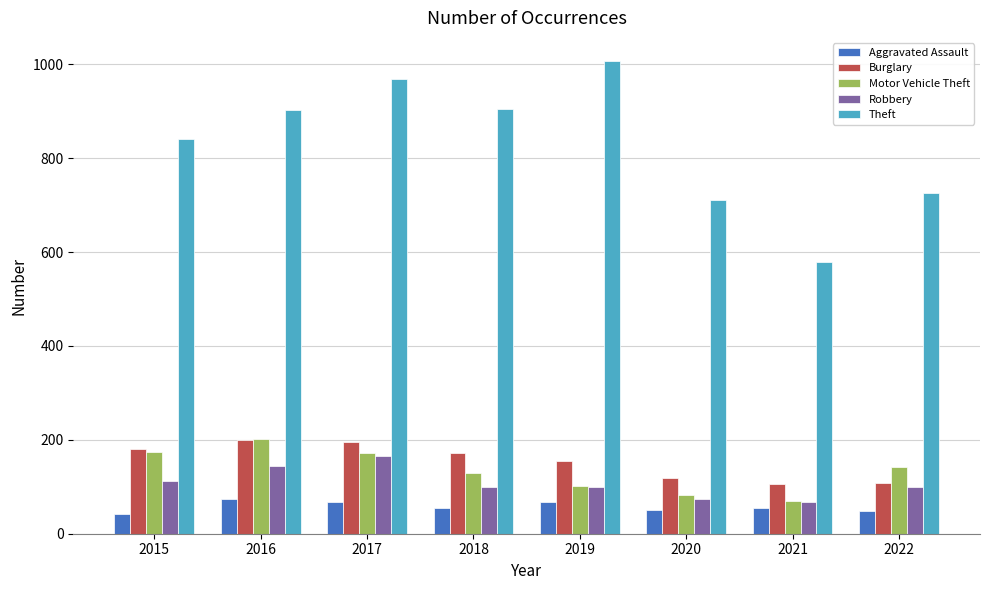

What is the total value across all series at 2019?

1428